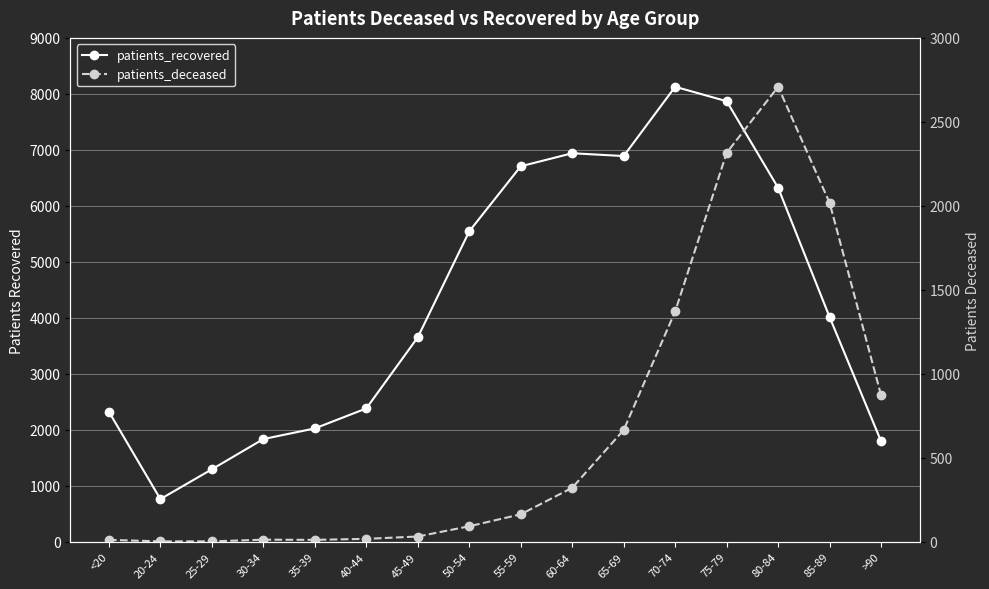

List the labels in order of patients_deceased value, smallest first.

20-24, 25-29, <20, 35-39, 30-34, 40-44, 45-49, 50-54, 55-59, 60-64, 65-69, >90, 70-74, 85-89, 75-79, 80-84